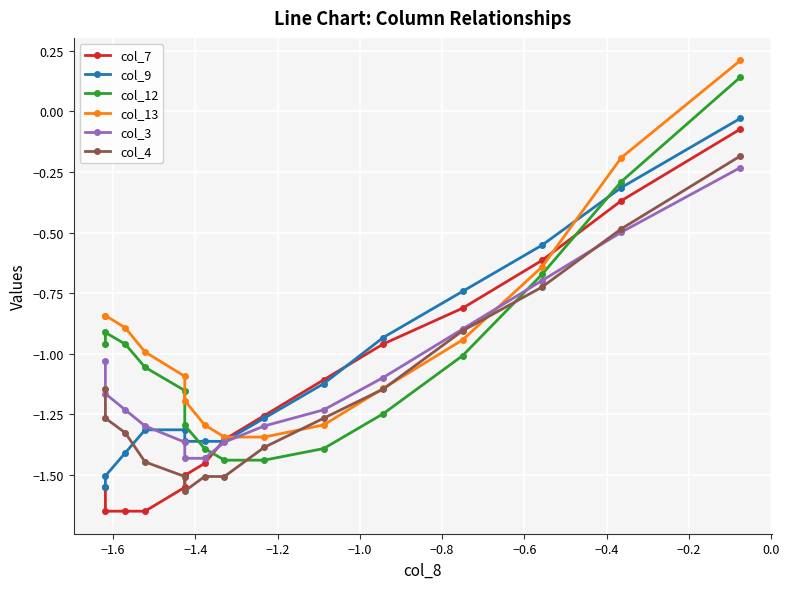

Reading left to right, transcribe all the data shown in this chart.

col_7: -1.6	-1.7	-1.7	-1.7	-1.6	-1.5	-1.5	-1.4	-1.3	-1.1	-1.0	-0.8	-0.6	-0.4	-0.1
col_9: -1.6	-1.5	-1.4	-1.3	-1.3	-1.4	-1.4	-1.4	-1.3	-1.1	-0.9	-0.7	-0.6	-0.3	-0.0
col_12: -1.0	-0.9	-1.0	-1.1	-1.2	-1.3	-1.4	-1.4	-1.4	-1.4	-1.2	-1.0	-0.7	-0.3	0.1
col_13: -0.8	-0.8	-0.9	-1.0	-1.1	-1.2	-1.3	-1.3	-1.3	-1.3	-1.1	-0.9	-0.6	-0.2	0.2
col_3: -1.0	-1.2	-1.2	-1.3	-1.4	-1.4	-1.4	-1.4	-1.3	-1.2	-1.1	-0.9	-0.7	-0.5	-0.2
col_4: -1.1	-1.3	-1.3	-1.4	-1.5	-1.6	-1.5	-1.5	-1.4	-1.3	-1.1	-0.9	-0.7	-0.5	-0.2